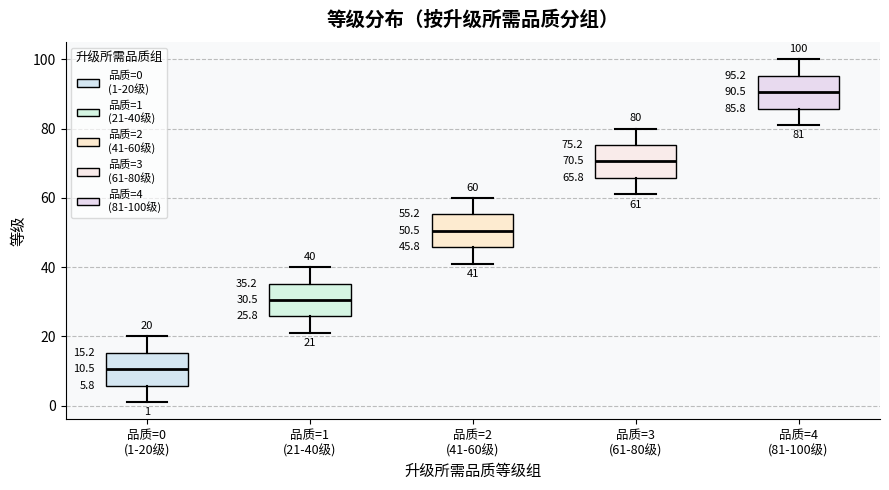

Which box has the highest median line?

品质=4 (81-100级)